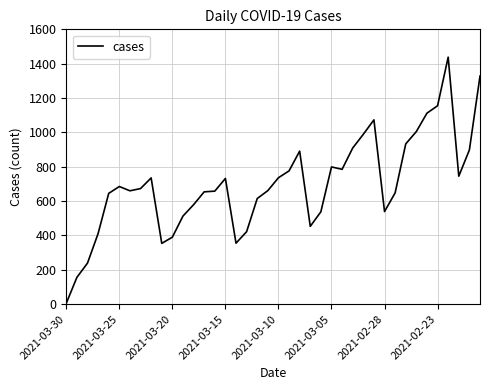

How many values are below 673?

20